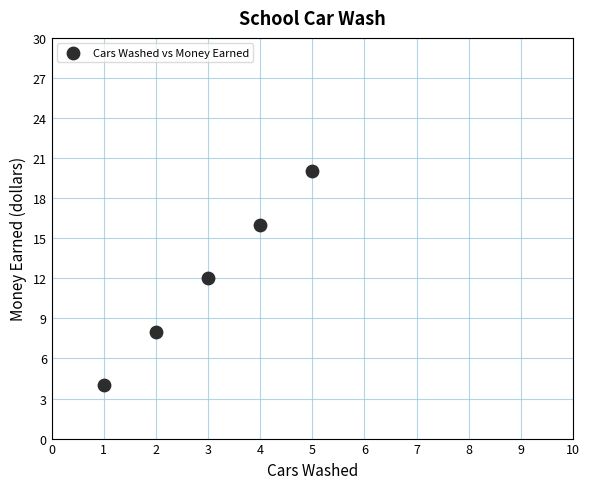

What is the range of Y values (max minus min)?

16